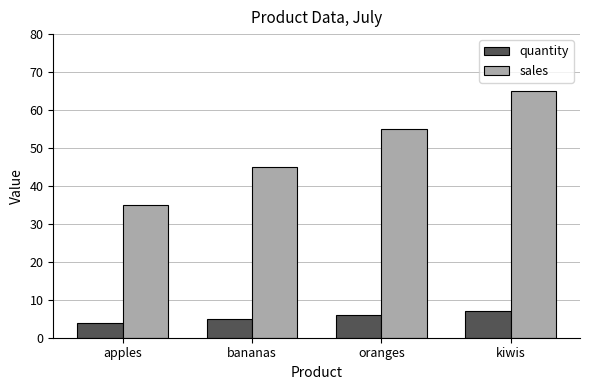

True or false: sales has a value of 35 at apples.

True